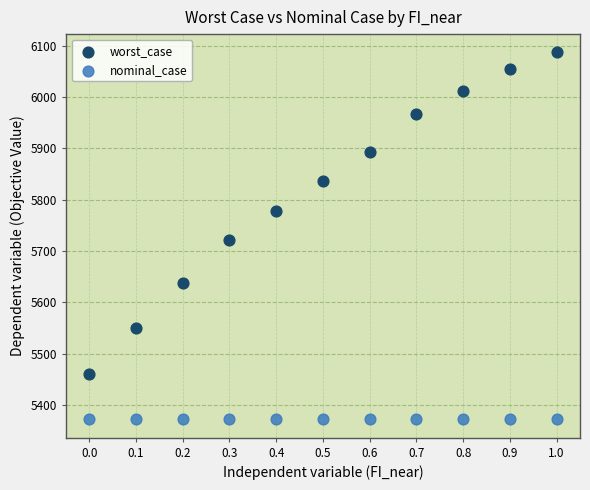

What are all the series names shown in the legend?

worst_case, nominal_case